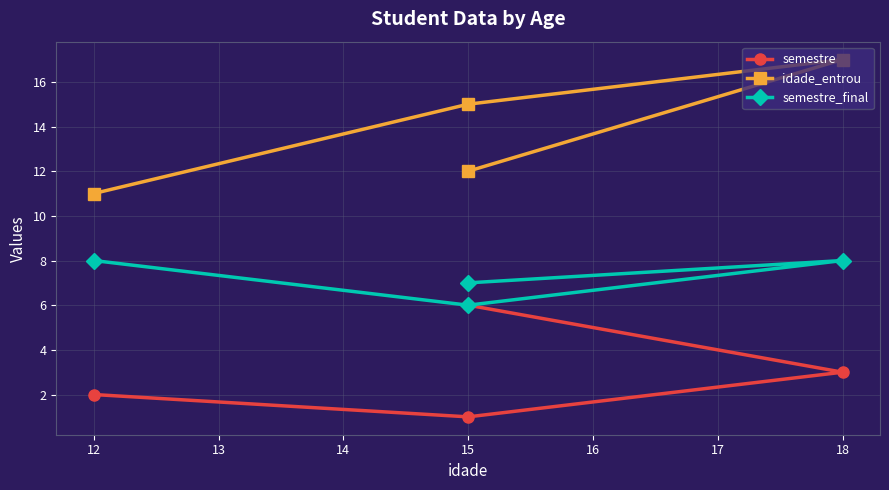

Rank the series at 15 from highest to lowest value.

idade_entrou, semestre_final, semestre